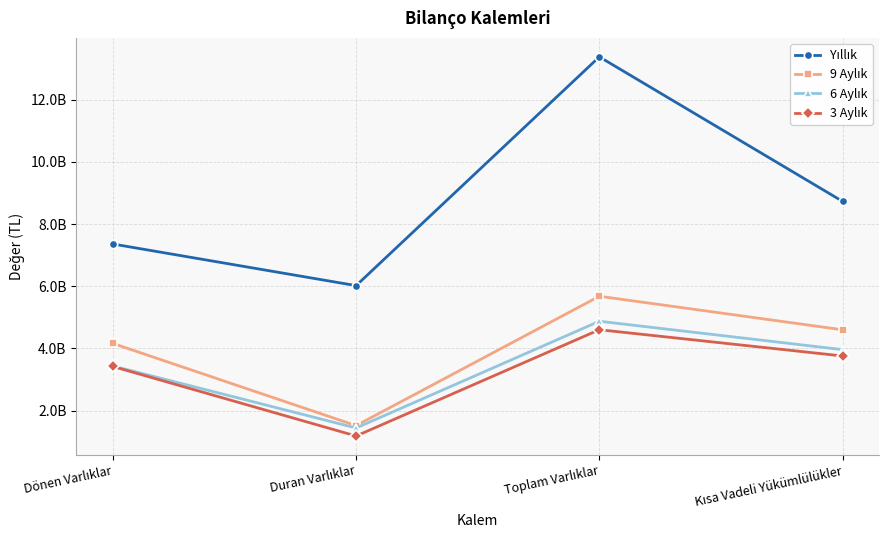

Does the chart have visible grid lines?

Yes